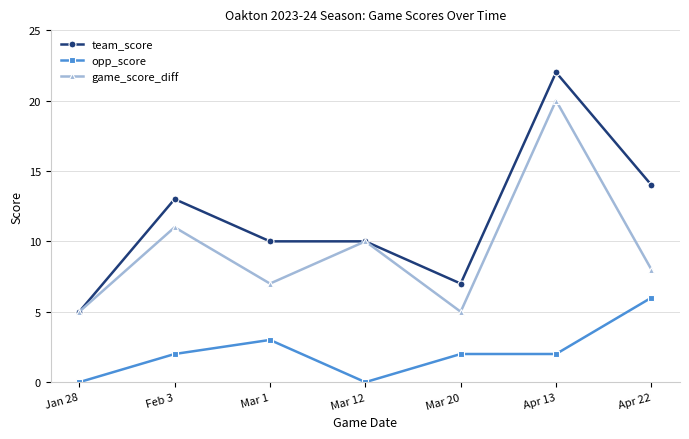

How many interior local valleys does the game_score_diff series have?

2